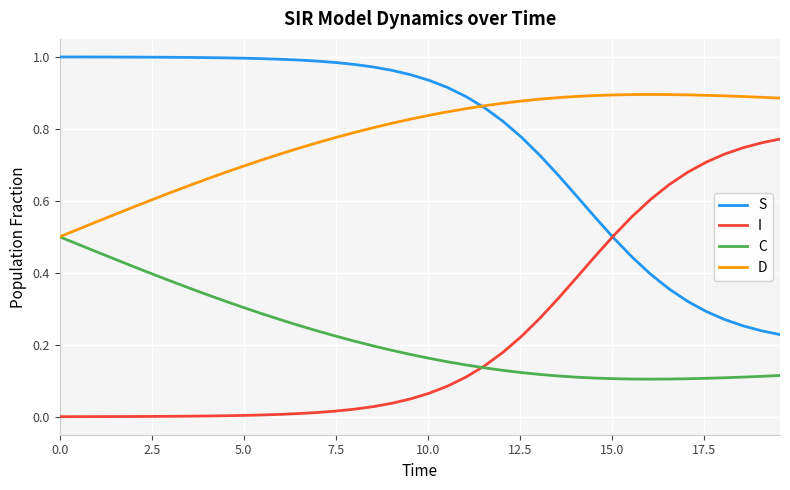

True or false: I and D intersect in this chart.

False